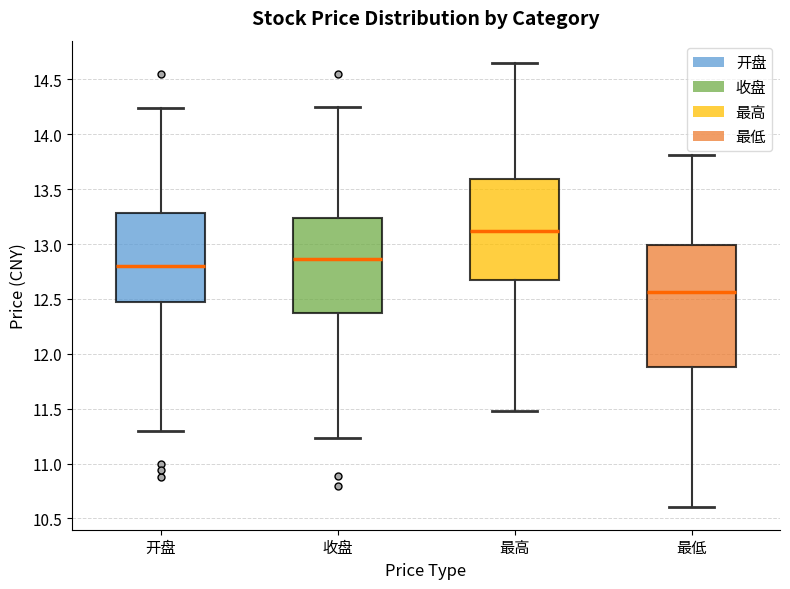

Comparing the boxes themselves (not the whiskers), which one is the tallest?

最低